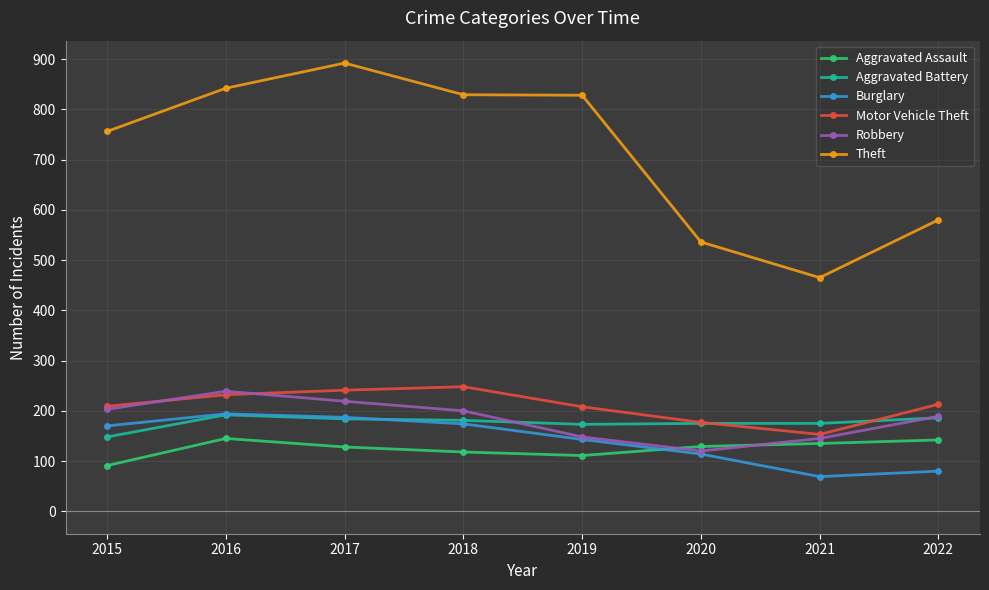

At which category does Aggravated Battery reach its first local peak?

2016